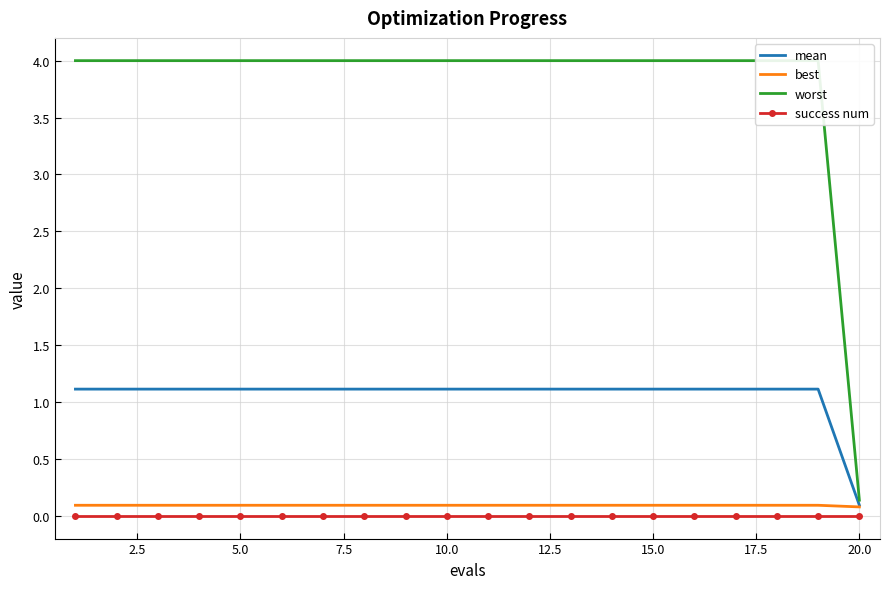

Does the chart have visible grid lines?

Yes